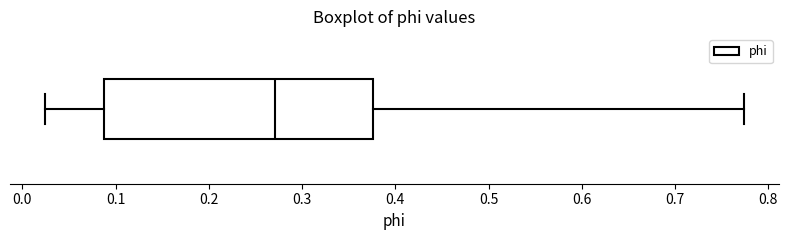

Where does the left whisker of the box end on the x-axis? The values are not printed on the chart, so give them approximately, as read against the axis.

0.02